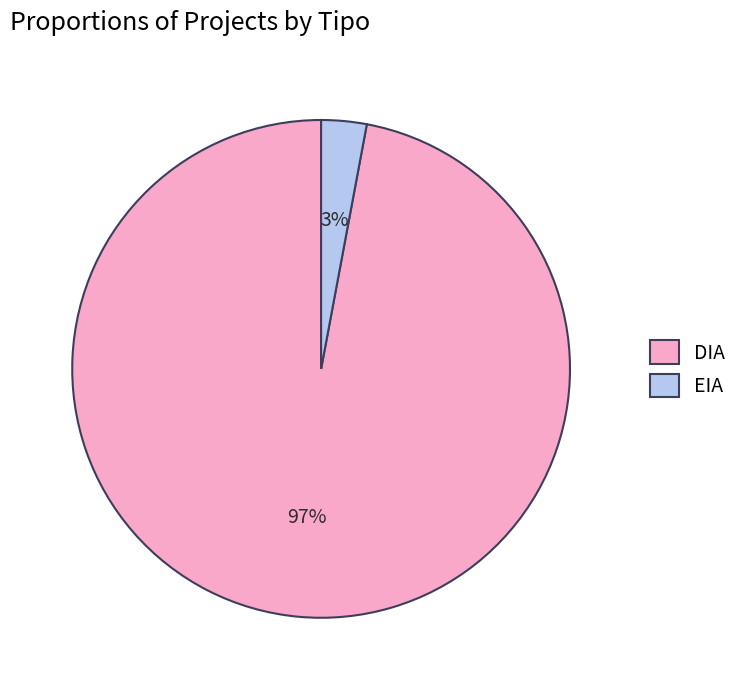

What is the largest slice in the pie chart?

DIA